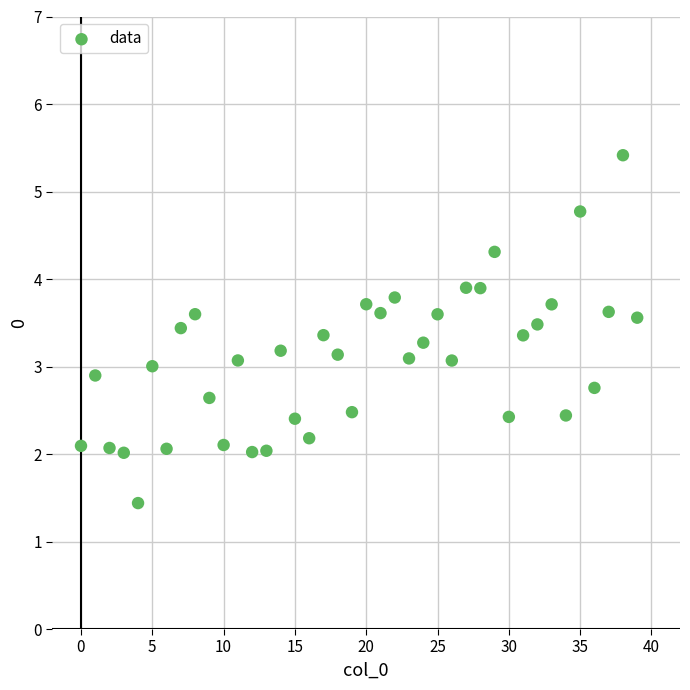

What is the range of Y values (max minus min)?

4.0